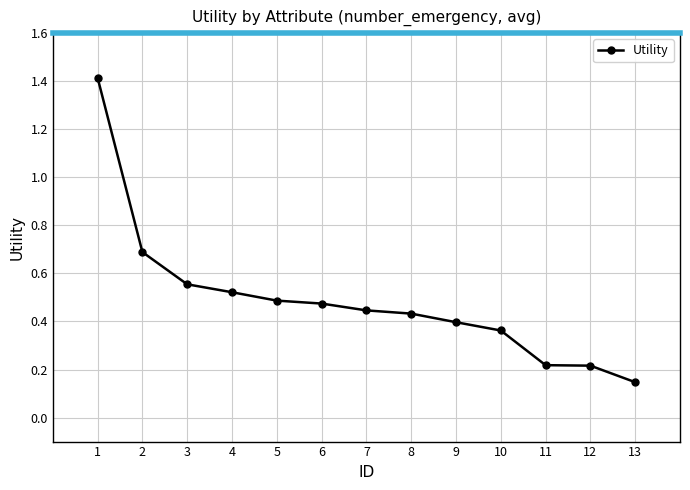

What is the sum of the values at 5 and 4?

1.0